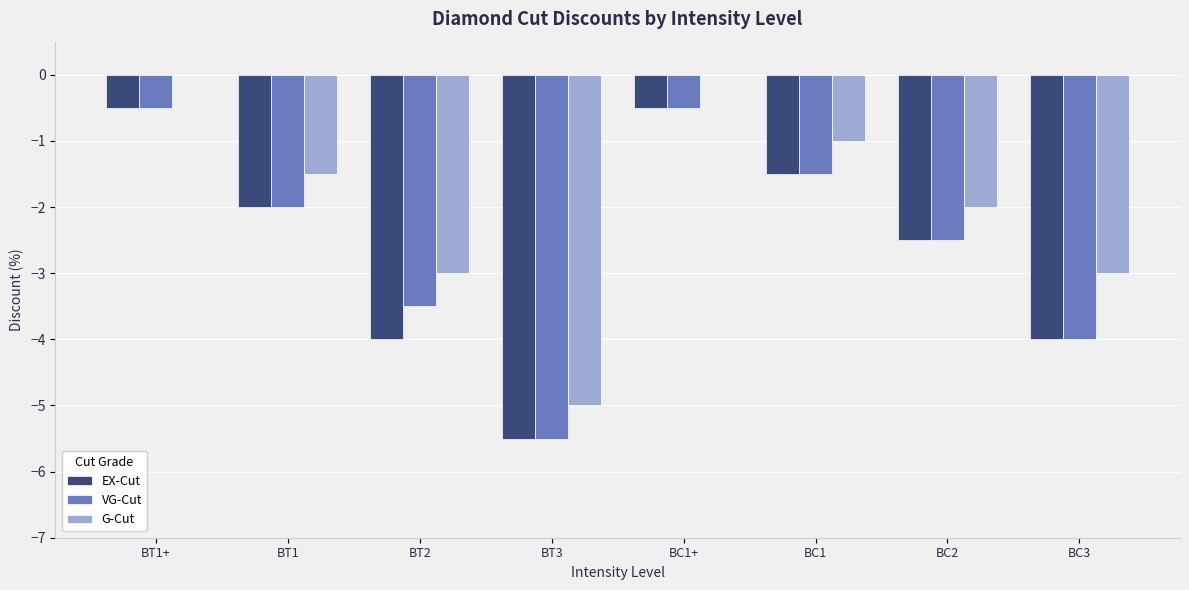

The value of VG-Cut at BC2 is -3.3. True or false?

False